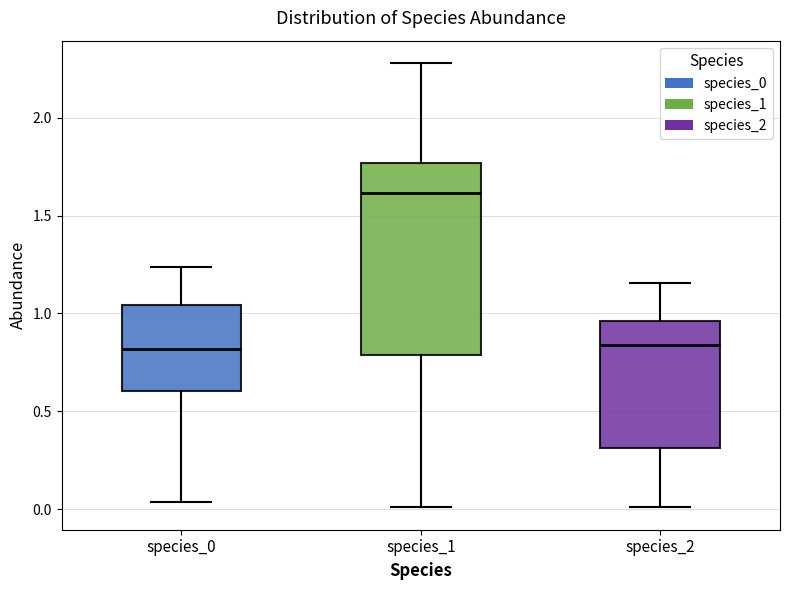

Where is the upper edge of the box for species_1 on the y-axis? The values are not printed on the chart, so give them approximately, as read against the axis.

1.75